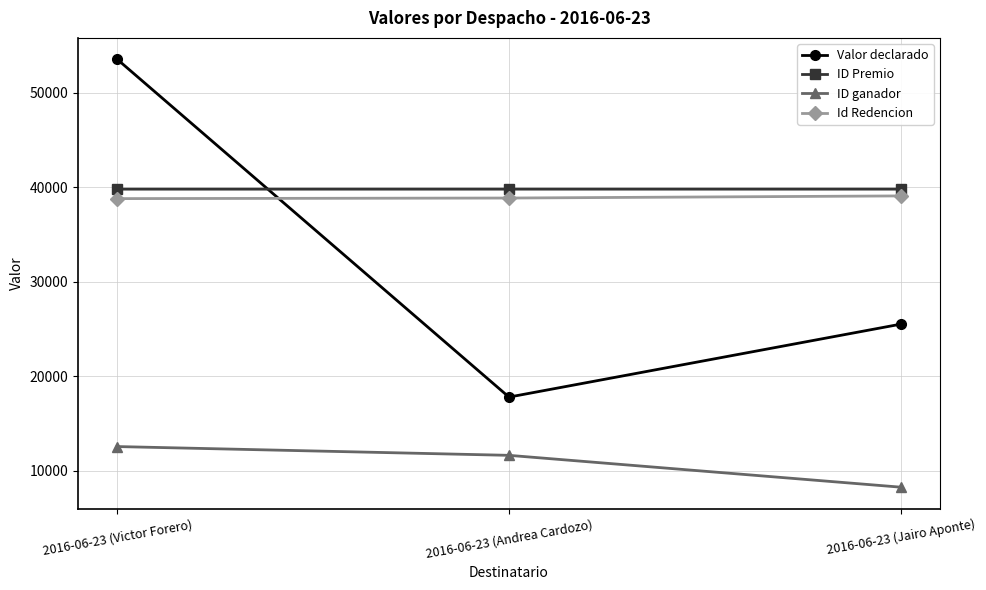

How many lines are shown in the chart?

4